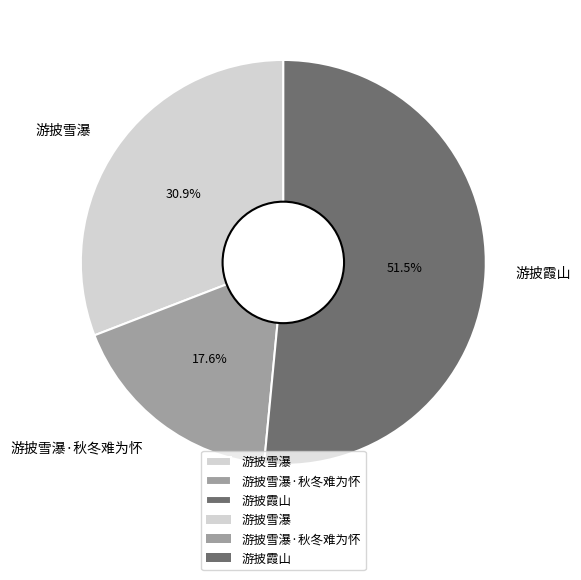

To the nearest percent, what is the difference between the largest and smallest slice percentages?

34%